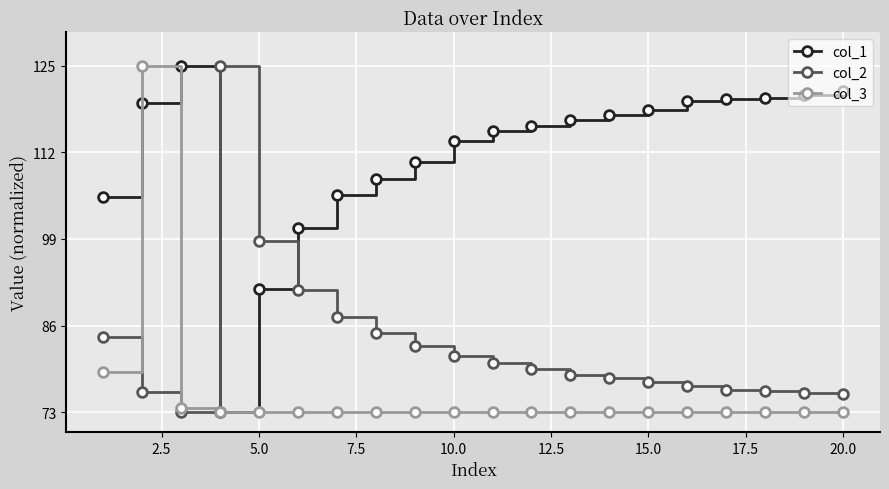

What is the value of the col_1 point at the 6th from the left?

100.6